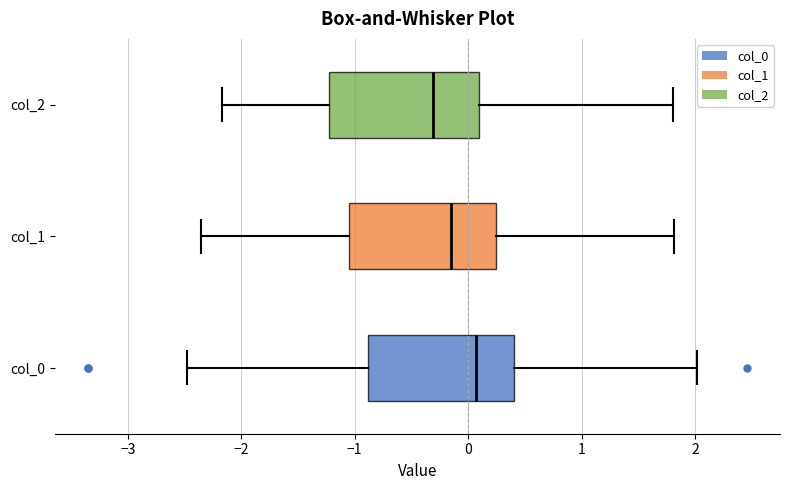

Reading bottom to top, transcribe this box plot: for each box, give where its median line is, the range the box spans, and where its two whiskers end, as read against the x-axis. The values are not printed on the chart, so give them approximately, as read against the axis.

col_0: median 0.1, box -0.9 to 0.4, whiskers -2.5 to 2.0
col_1: median -0.2, box -1.0 to 0.2, whiskers -2.4 to 1.8
col_2: median -0.3, box -1.2 to 0.1, whiskers -2.2 to 1.8